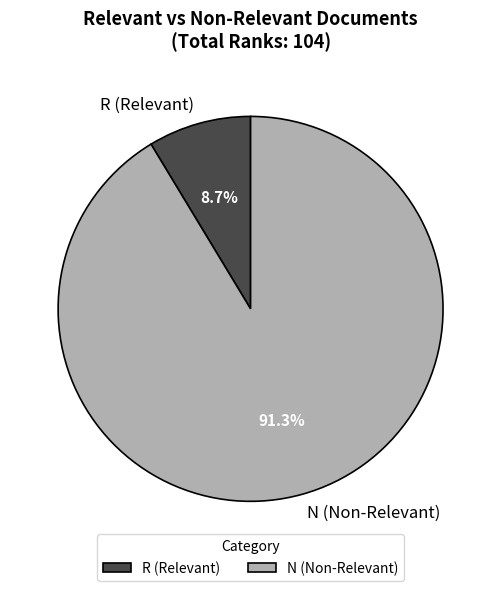

Combined, do N and R account for over 50%?

Yes